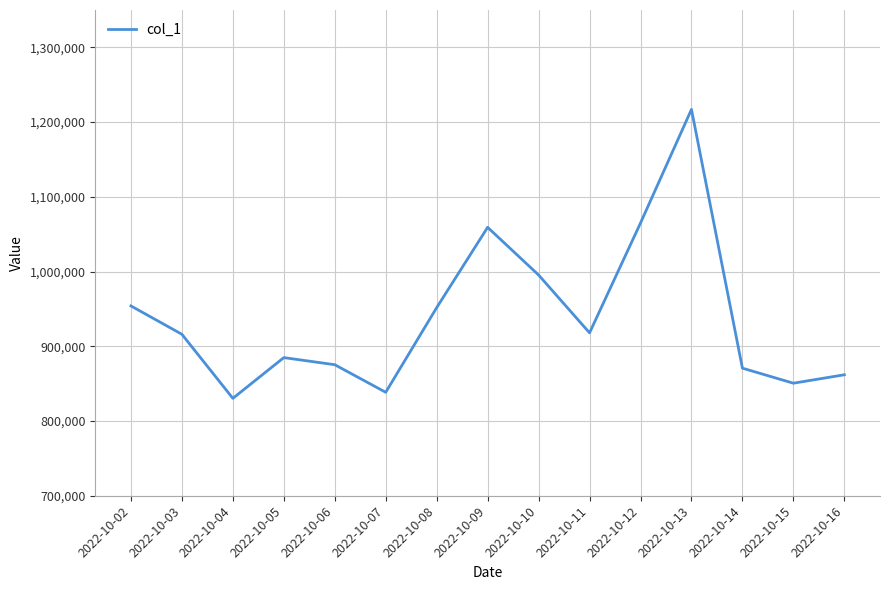

What is the ratio of the value at 2022-10-03 to the value at 2022-10-07?

1.1